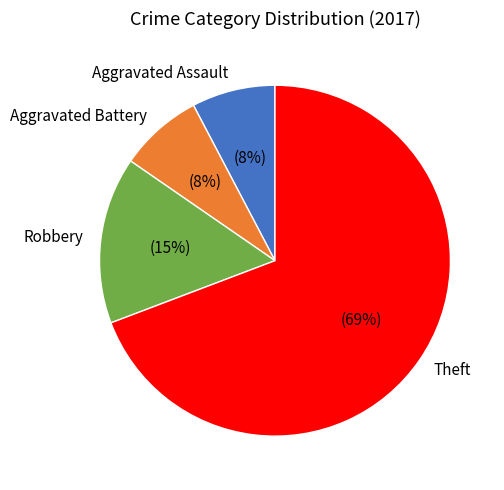

To the nearest percent, what portion does Theft represent?

69%